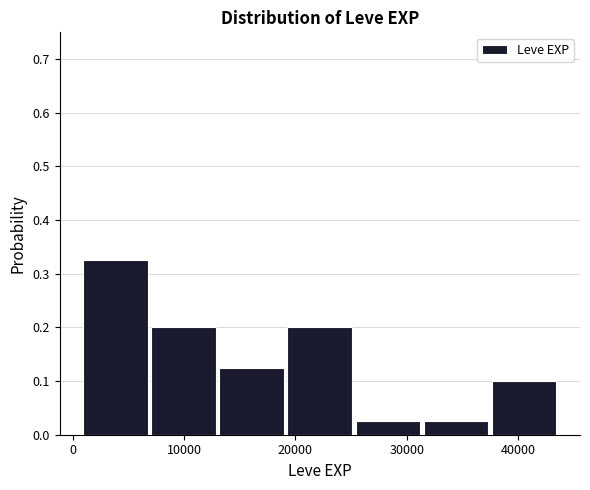

Reading left to right, list every bar in this chart as the range it spans on the x-axis followed by its height. Neither the bar edges nor the heights are printed on the chart, so give them approximately, as read against the axes.

1000 to 7000: 0.33
7000 to 13000: 0.20
13000 to 19000: 0.13
19000 to 25000: 0.20
25000 to 31000: 0.03
31000 to 37000: 0.03
37000 to 44000: 0.10